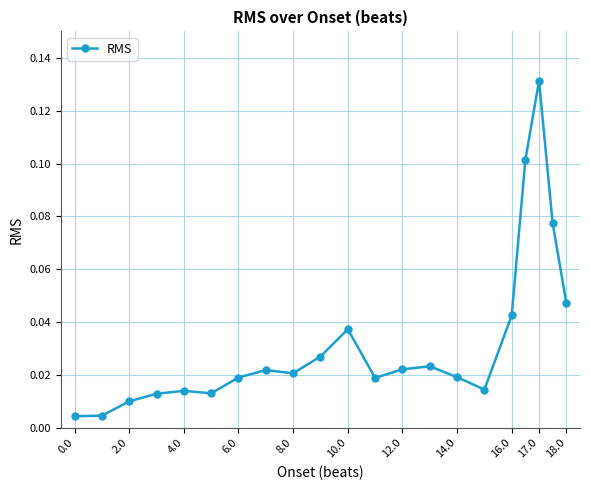

True or false: the data has more than 2 interior local peaks.

True